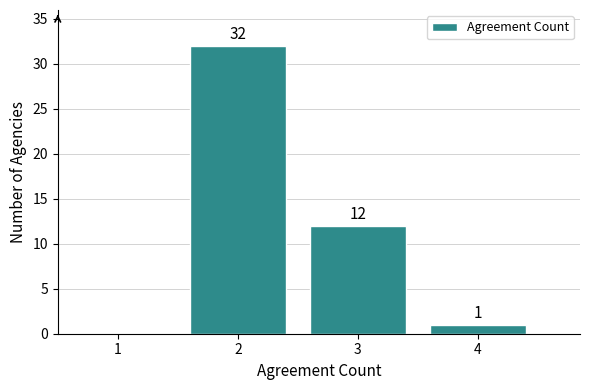

Reading left to right, transcribe all the data shown in this chart.

1=0	2=32	3=12	4=1